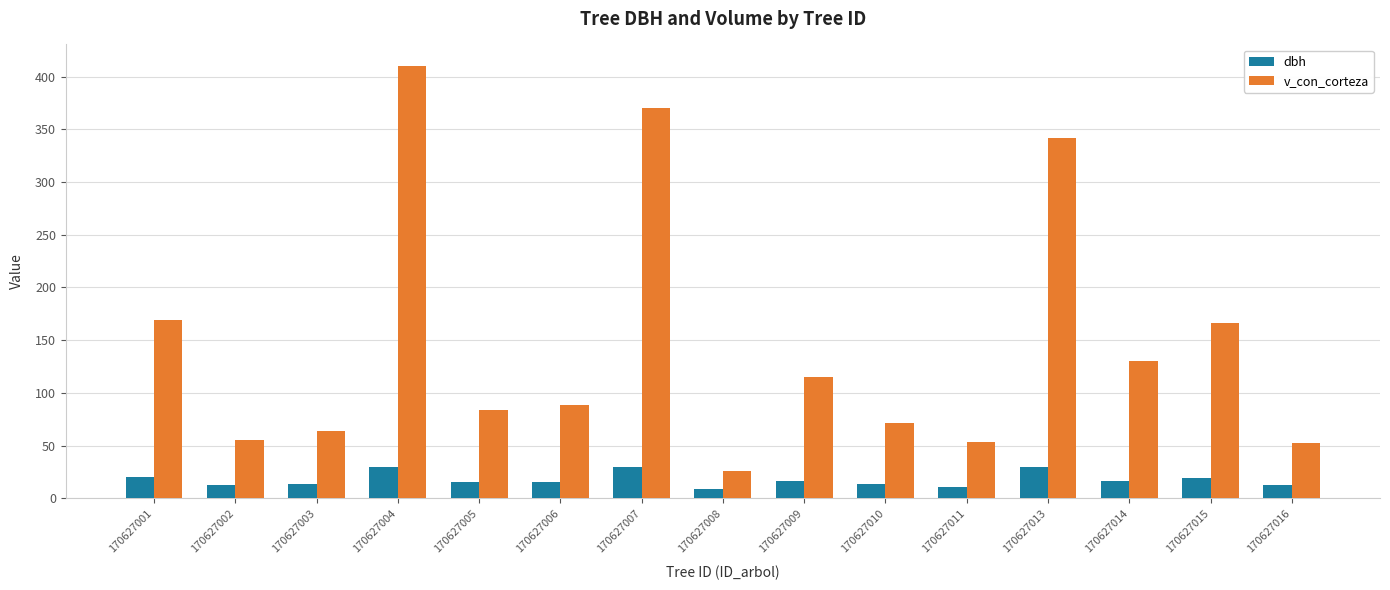

Which series has the widest spread of values?

v_con_corteza